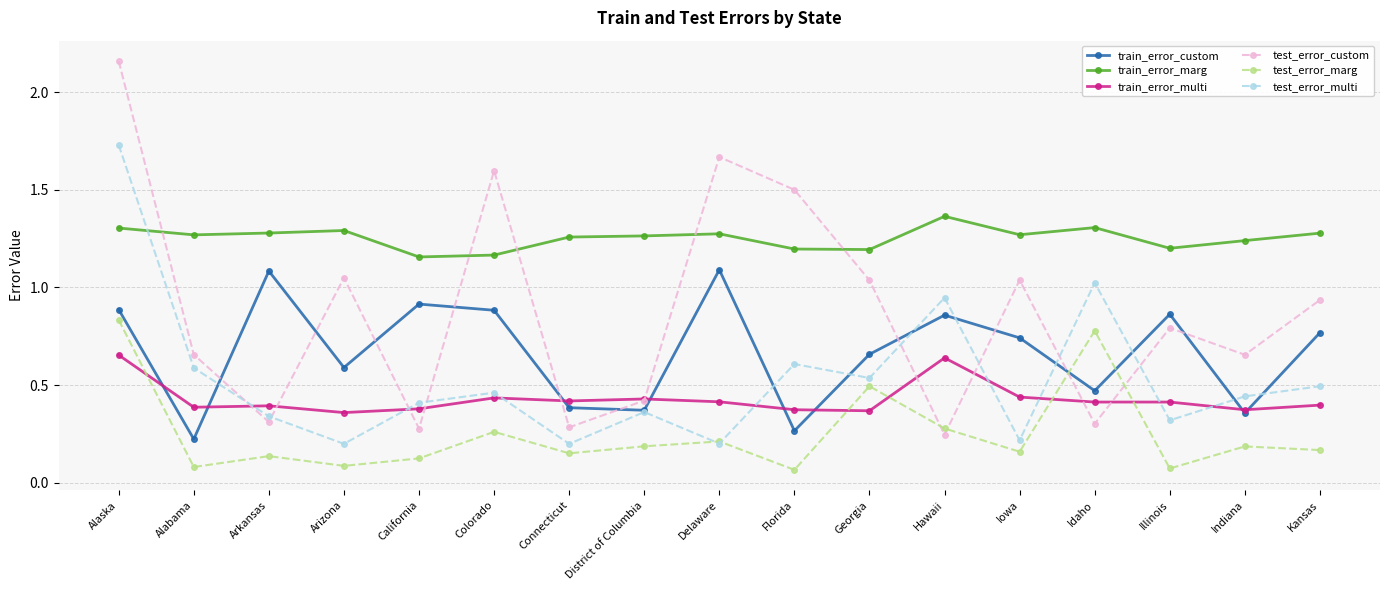

What position from the left is Idaho?

14